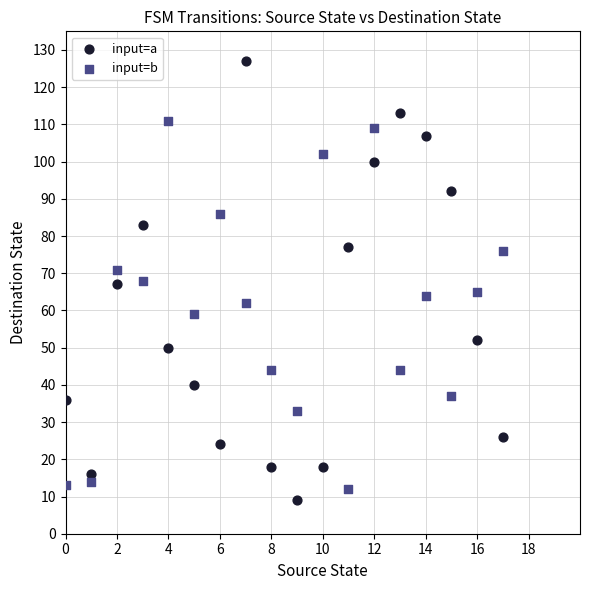

Which series contains the highest Y value?

input=a